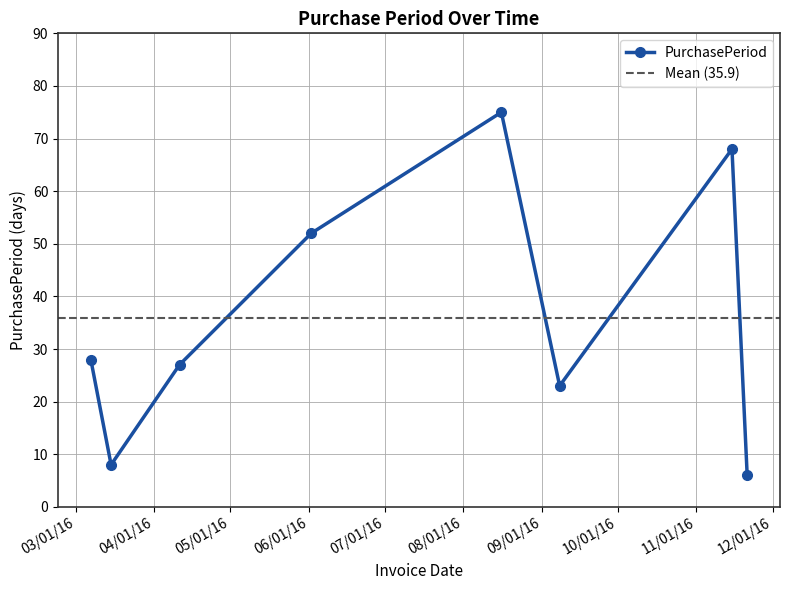

What is the maximum value shown in the chart?

75